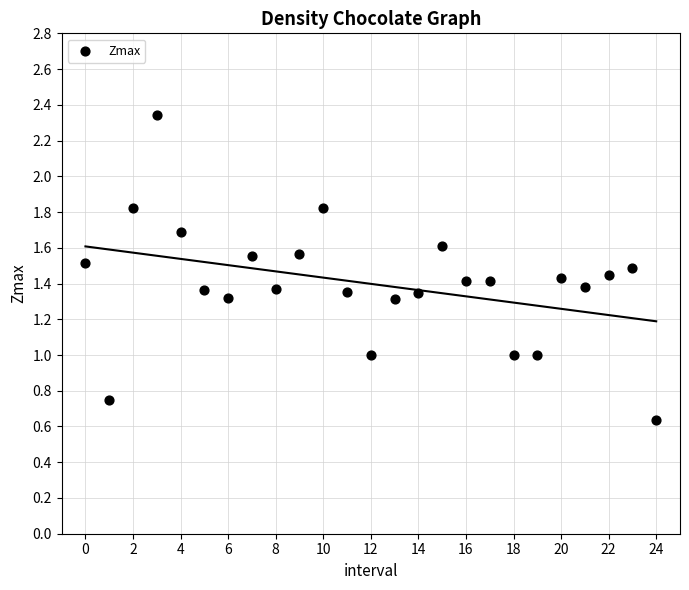

What is the range of Y values (max minus min)?

1.7